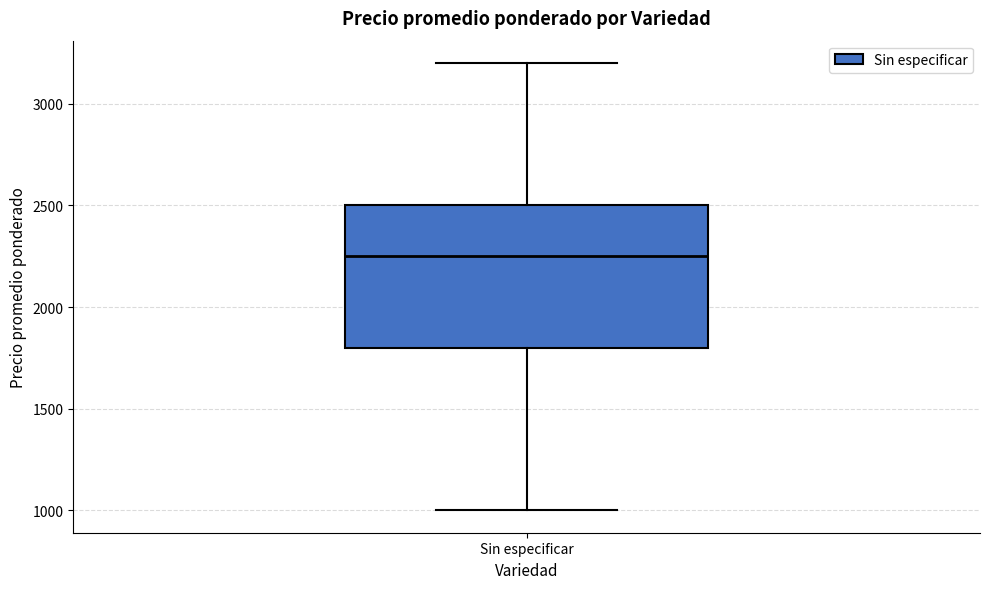

Transcribe this box plot: give where the median line is, the range the box spans, and where the two whiskers end, as read against the y-axis. The values are not printed on the chart, so give them approximately, as read against the axis.

median 2250, box 1800 to 2500, whiskers 1000 to 3200